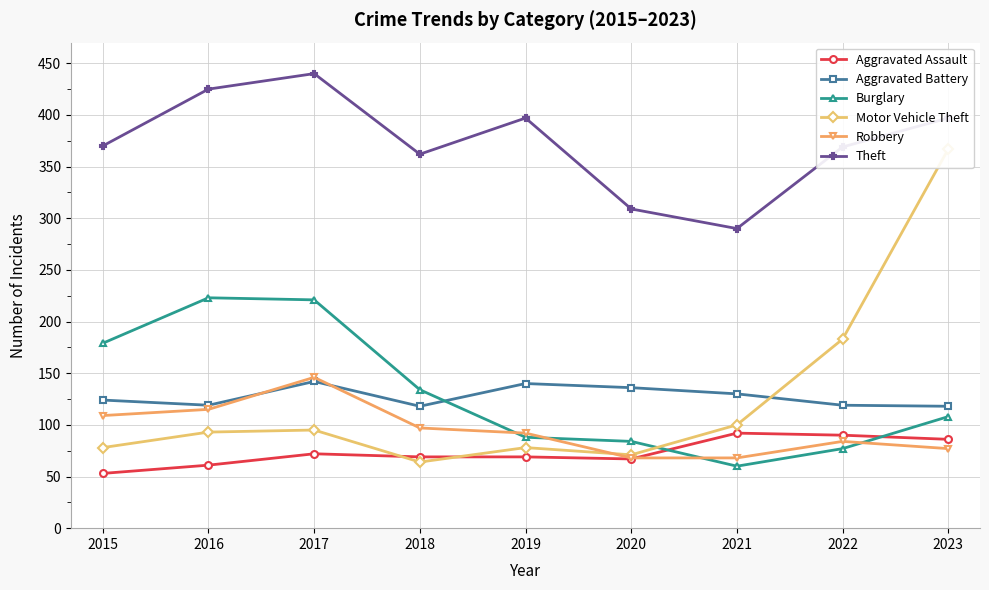

True or false: Aggravated Assault has a value of 67 at 2020.

True